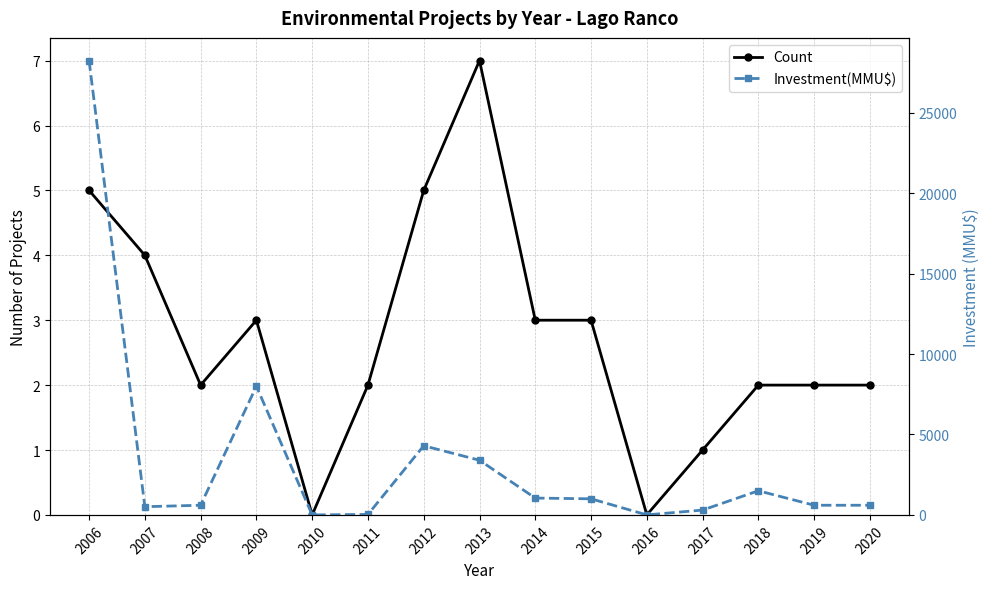

At which category is the sum across all series the highest?

2006